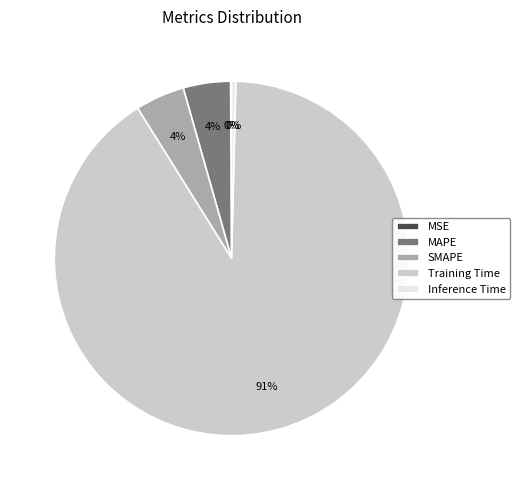

True or false: Training Time accounts for 91% of the total.

True